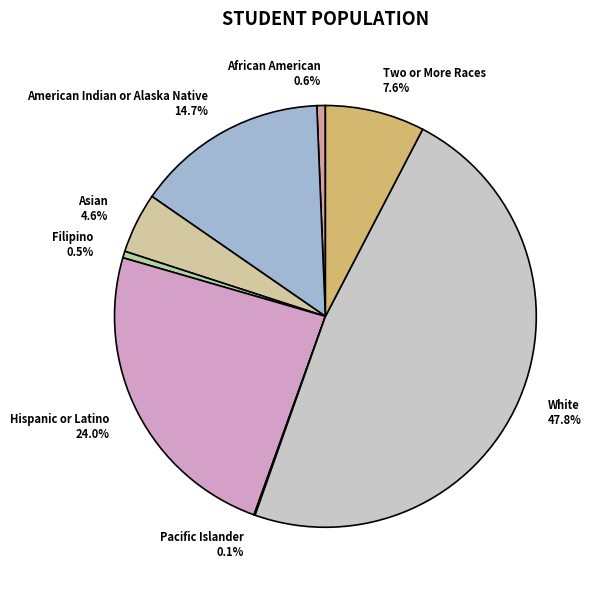

Which slice is the largest?

White